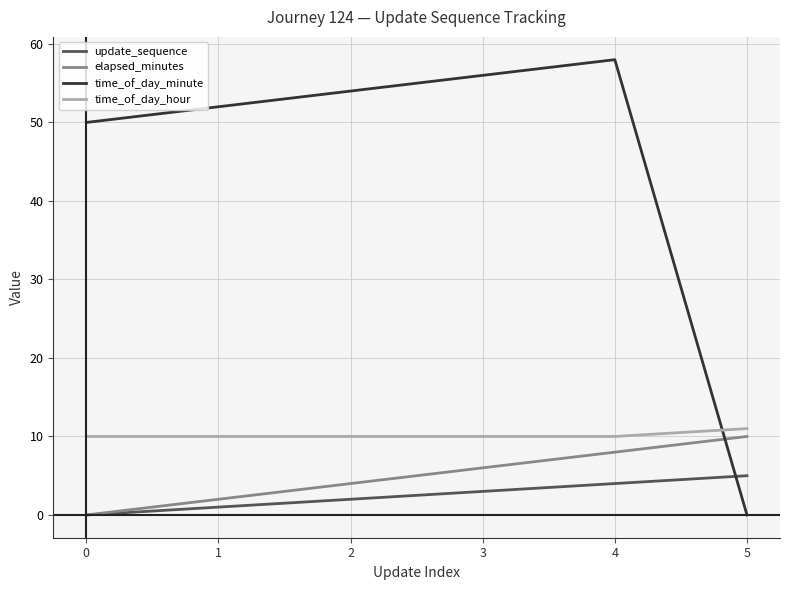

True or false: time_of_day_hour has more than 2 points higher than both neighbors.

False